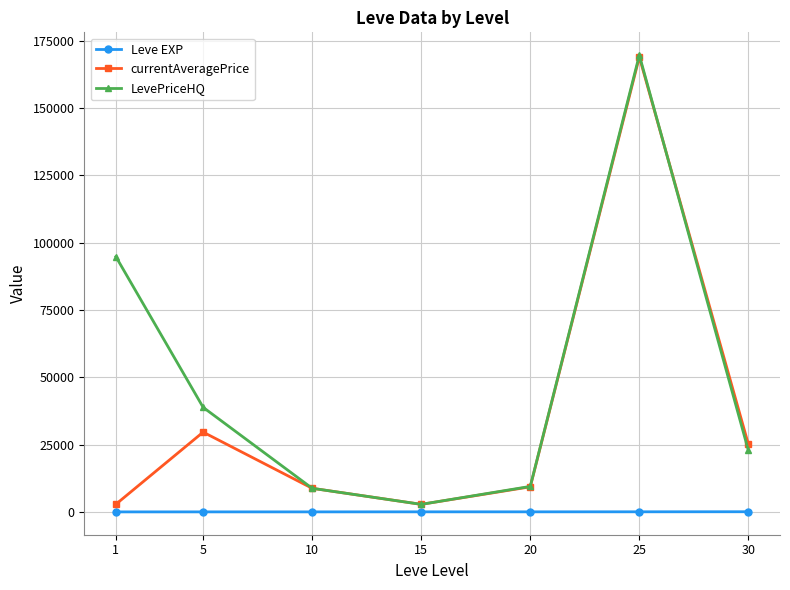

Which series has the largest total across all categories?

LevePriceHQ